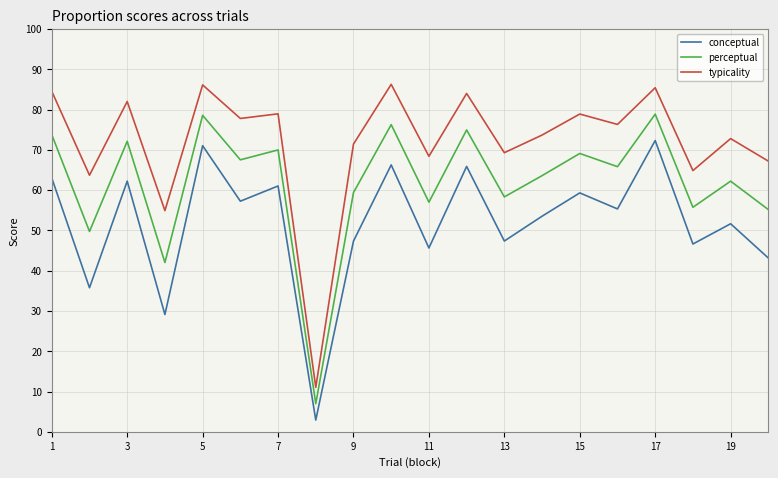

How many distinct data groups are displayed?

3